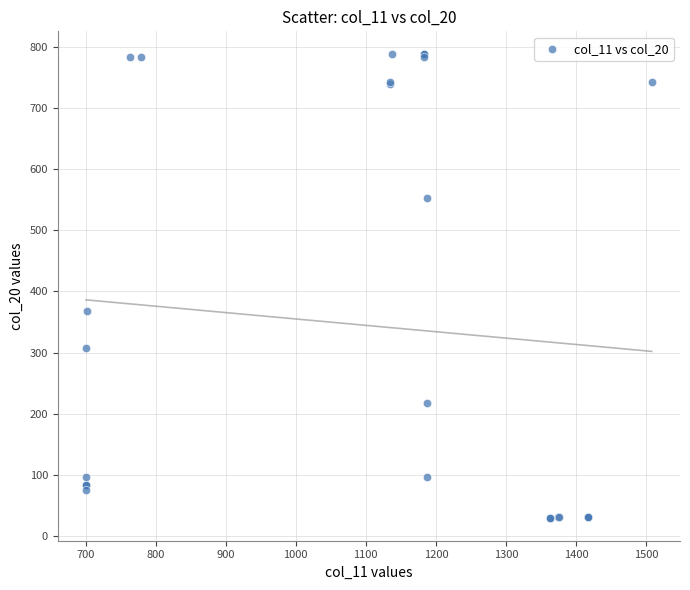

What Y value in the scatter plot is closest to 408?

368.0